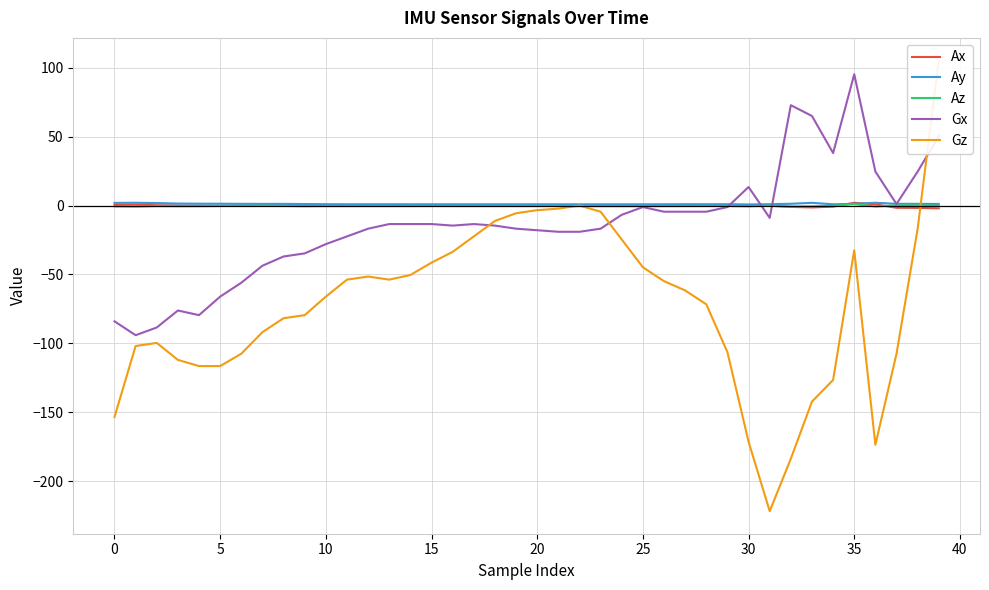

True or false: Gz and Ax cross at least once.

True